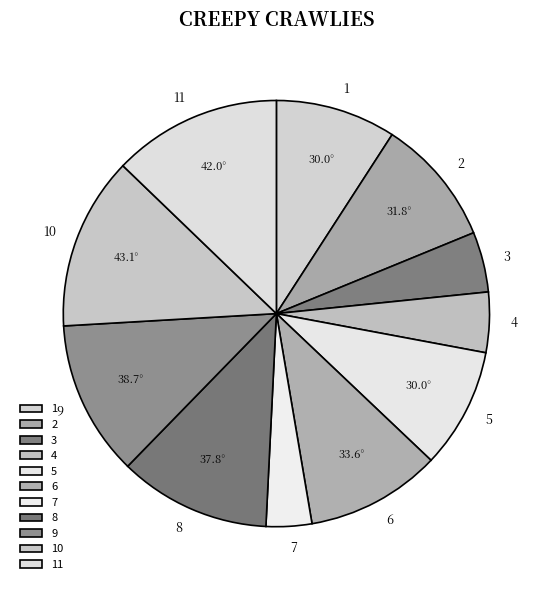

Is there any slice that represents more than half of the pie?

No